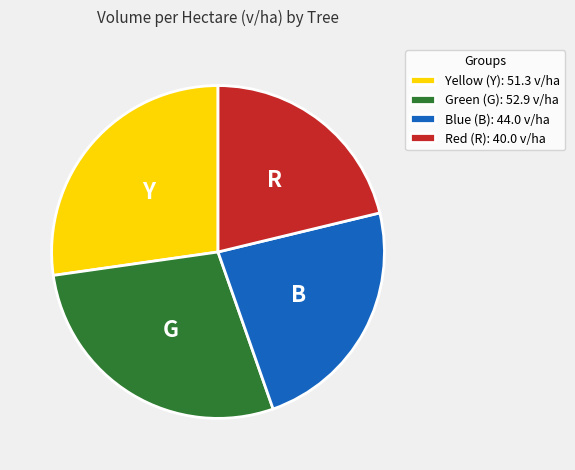

Is there a majority slice in this chart?

No